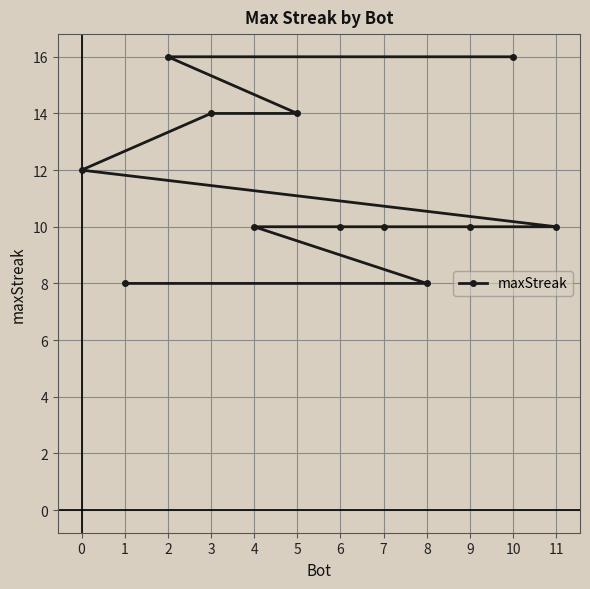

How many lines are shown in the chart?

1